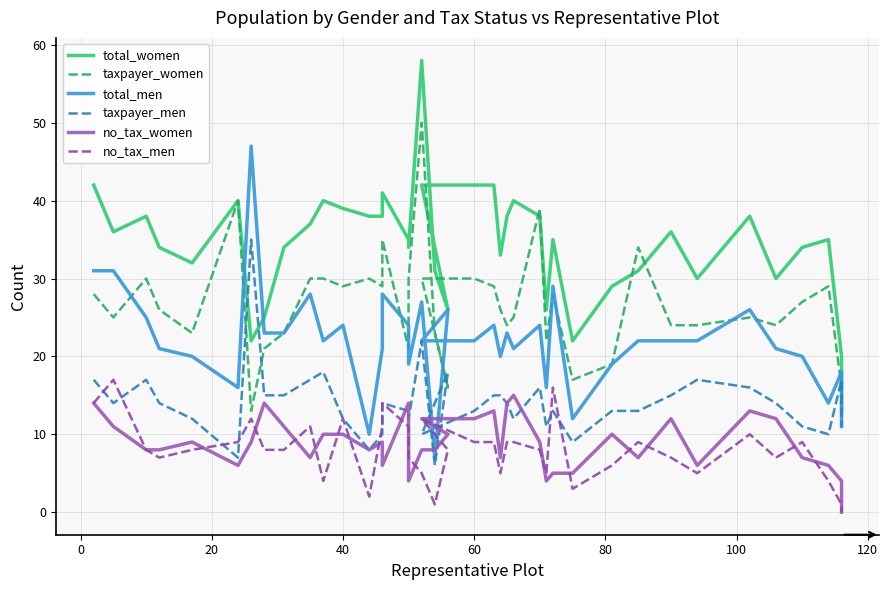

True or false: total_men and no_tax_men cross at least once.

False